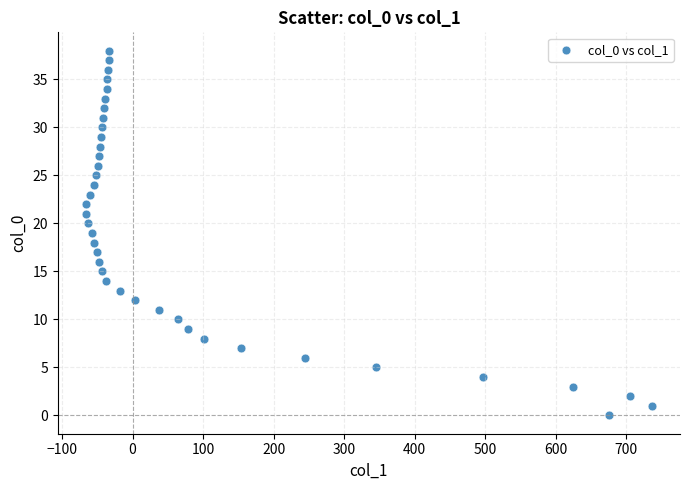

What is the range of Y values (max minus min)?

38